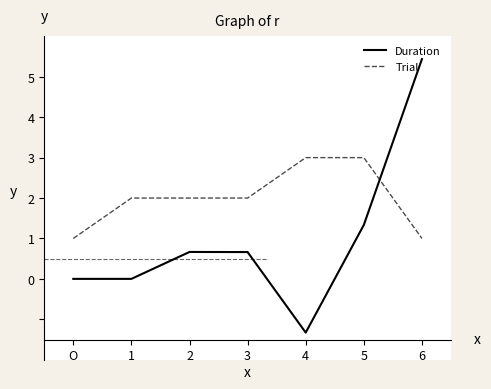

Reading right to left, transcribe all the data shown in this chart.

Duration: 6=5.4	5=1.3	4=-1.3	3=0.7	2=0.7	1=0.0	O=0.0
Trial: 6=1.0	5=3.0	4=3.0	3=2.0	2=2.0	1=2.0	O=1.0